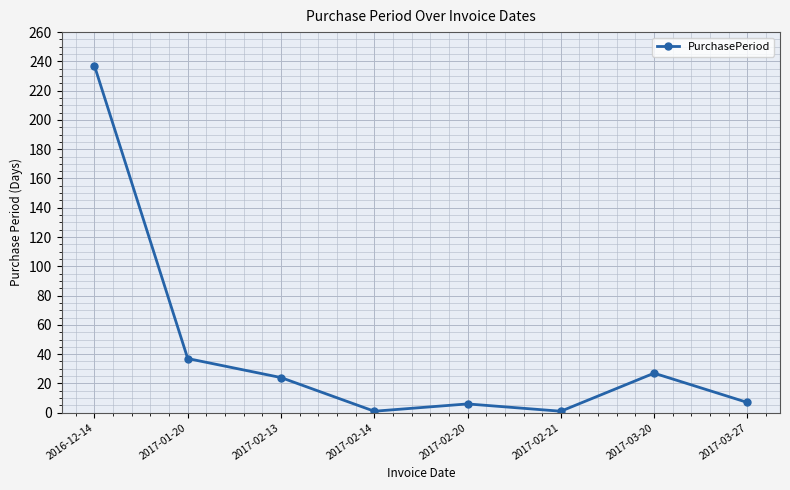

What is the greatest value displayed?

237